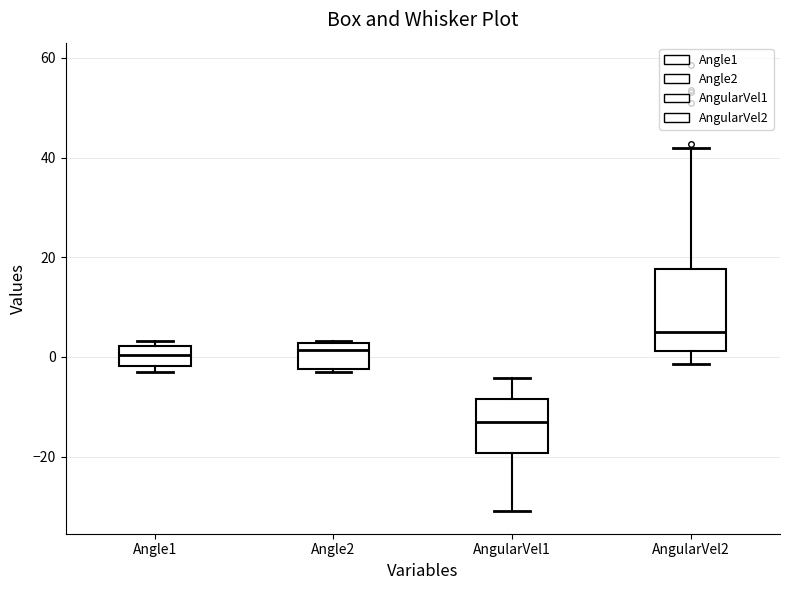

Which box is the tallest, from its lower edge to its upper edge?

AngularVel2